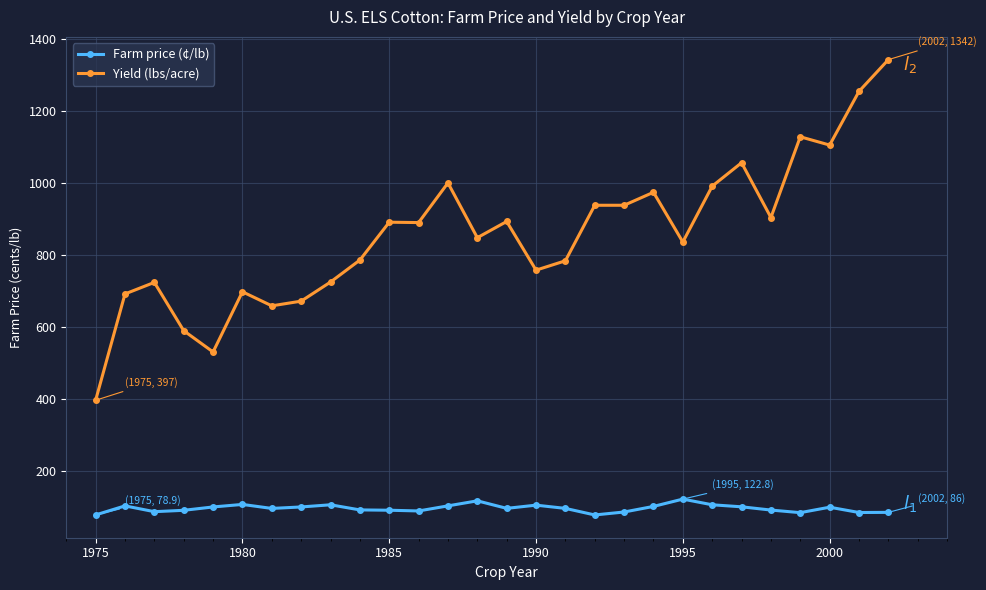

True or false: Farm price (¢/lb) and Yield (lbs/acre) intersect in this chart.

False